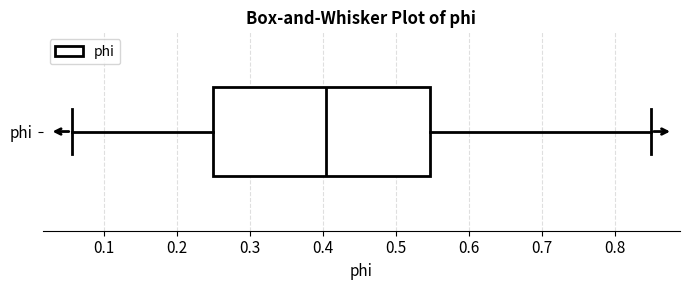

Where does the left whisker of the box for phi end on the x-axis? The values are not printed on the chart, so give them approximately, as read against the axis.

0.06